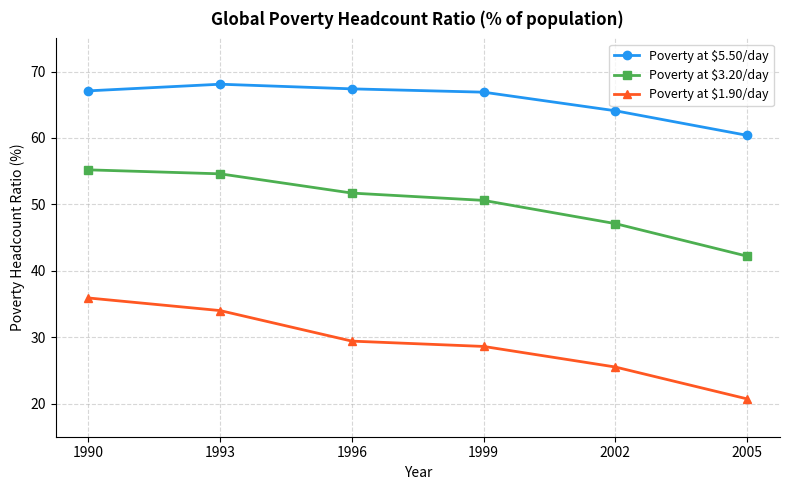

The Poverty at $3.20/day series shows 55.2 at 1990. True or false?

True